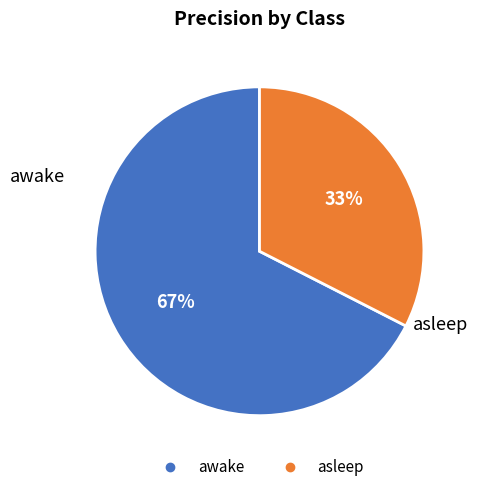

Which category has the biggest portion of the pie?

awake